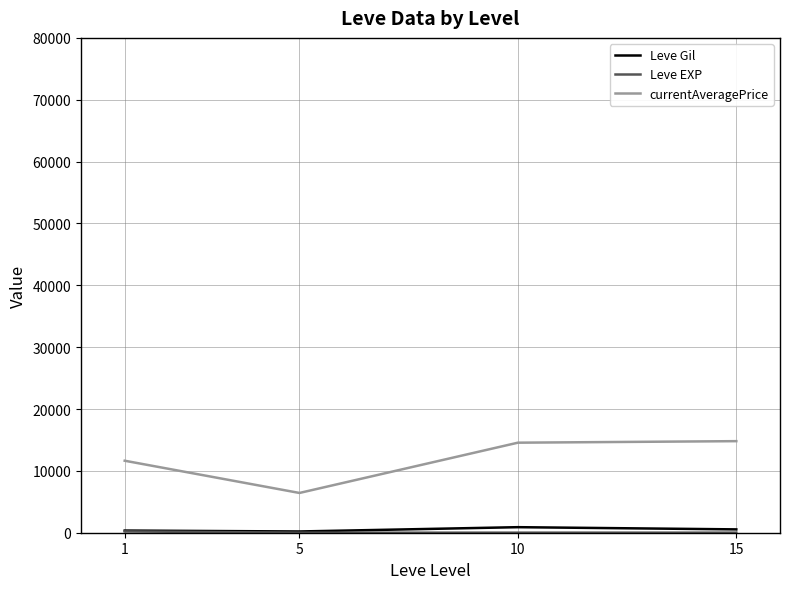

How many series are shown in this chart?

3